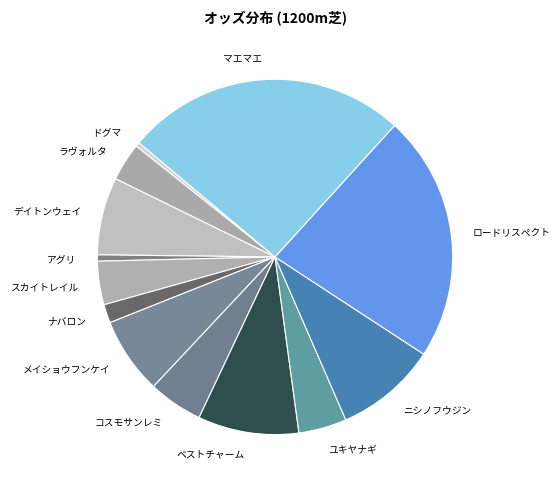

Which category has the biggest portion of the pie?

マエマエ